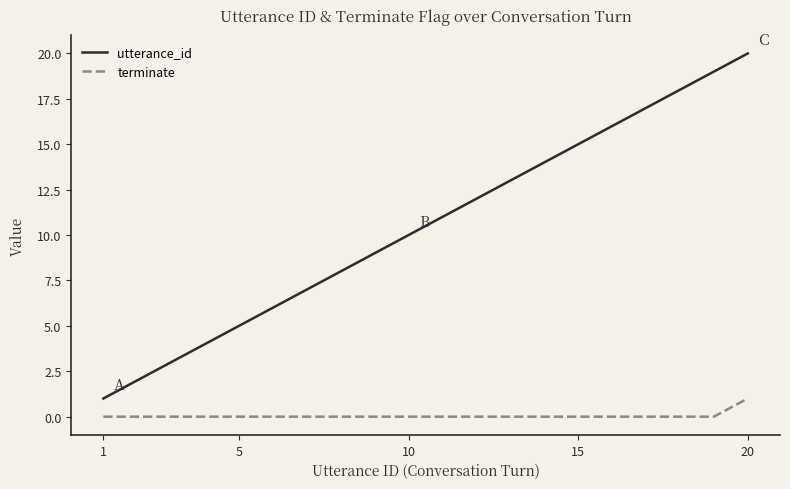

What is the minimum value for utterance_id?

1